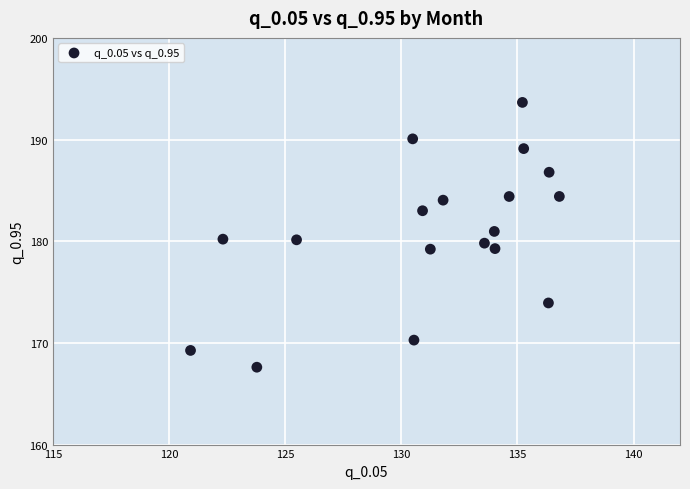

What is the range of Y values (max minus min)?

26.0